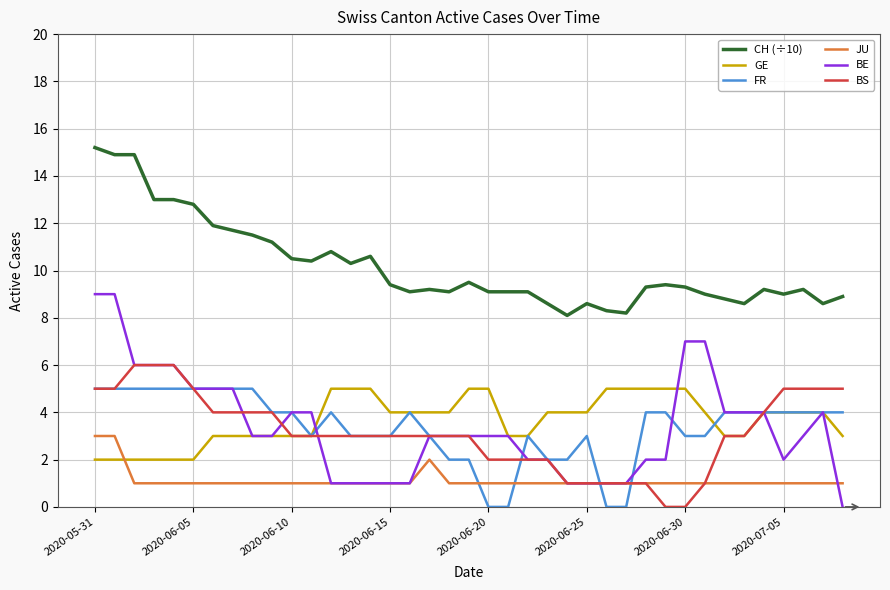

Which series has the largest total across all categories?

CH (÷10)